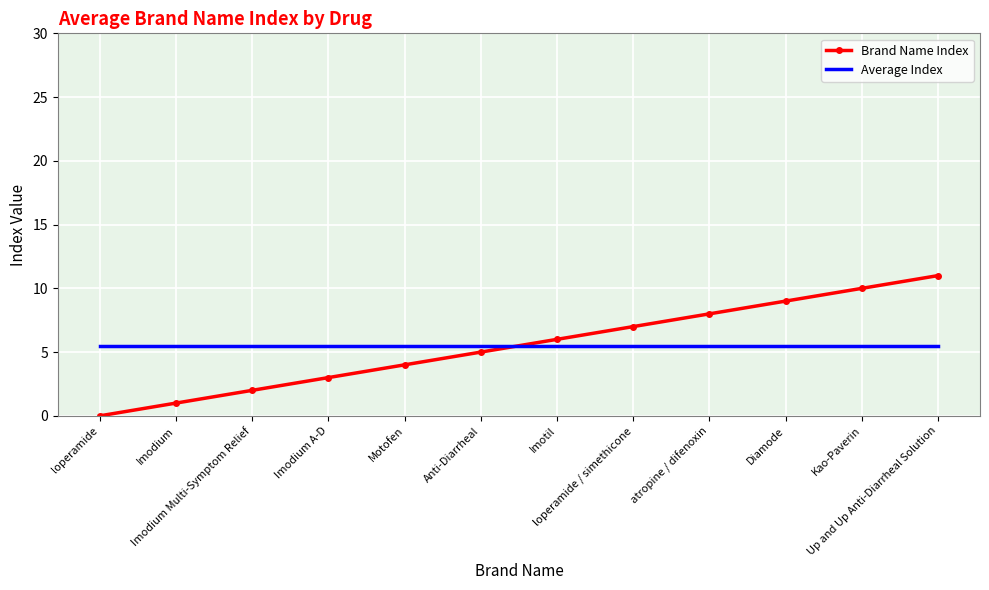

Between which two adjacent categories do Brand Name Index and Average Index first intersect?

Anti-Diarrheal and Imotil